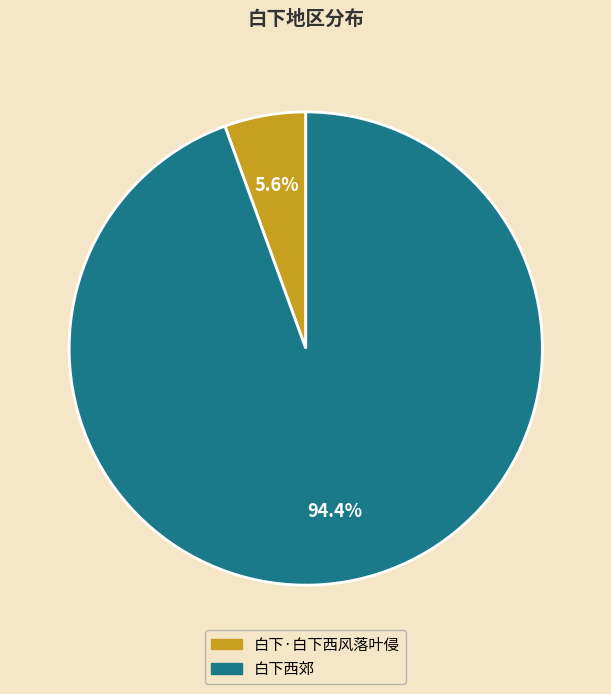

Combined, what portion of the pie is 白下·白下西风落叶侵 and 白下西郊?

100.0%